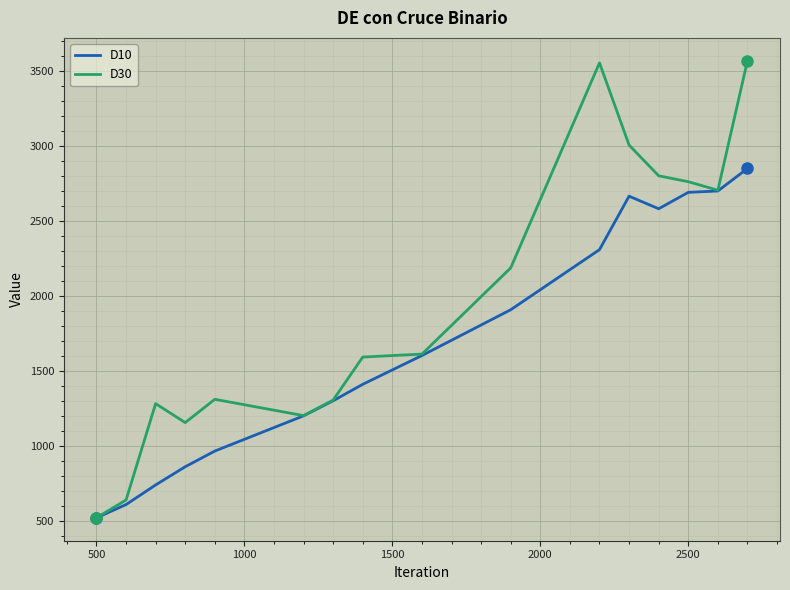

Count the number of categories in the chart.

16